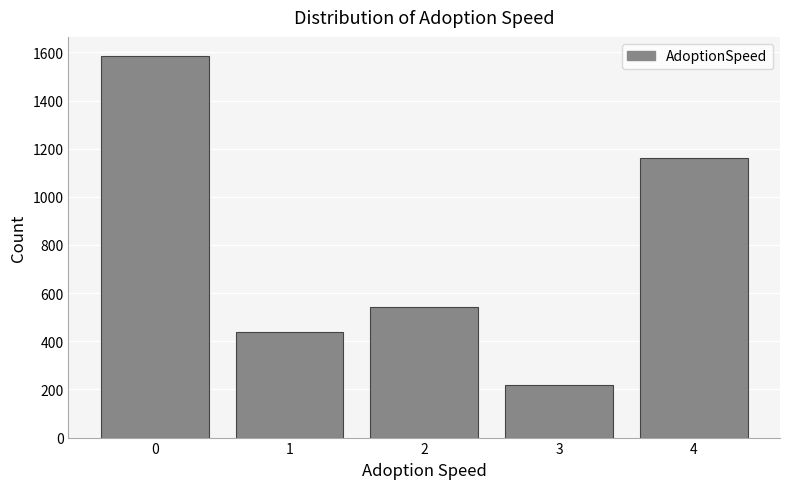

Reading right to left, transcribe all the data shown in this chart.

1162	220	542	439	1585